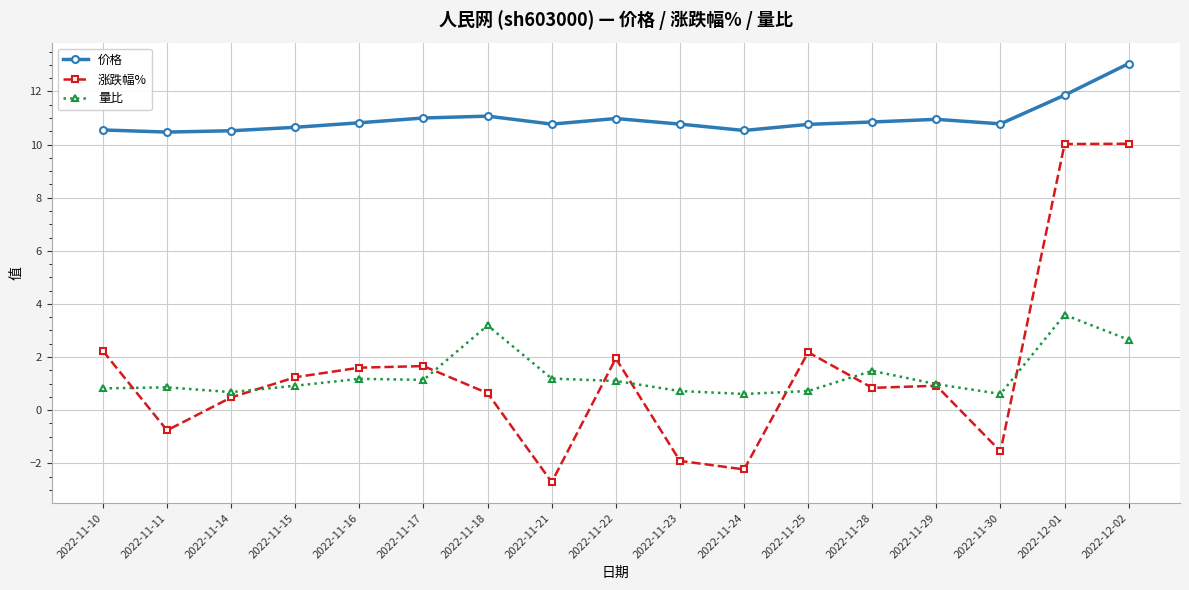

What is the difference between the 价格 values at 2022-11-14 and 2022-11-16?

0.3